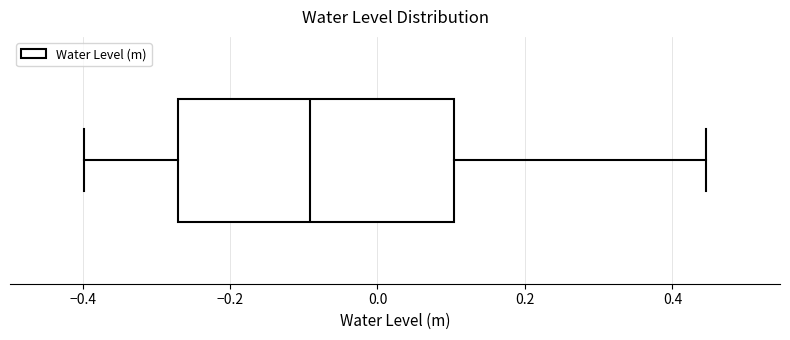

Transcribe this box plot: give where the median line is, the range the box spans, and where the two whiskers end, as read against the x-axis. The values are not printed on the chart, so give them approximately, as read against the axis.

median -0.10, box -0.28 to 0.10, whiskers -0.40 to 0.44